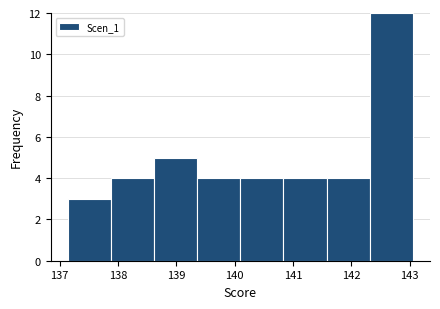

Reading left to right, list every bar in this chart as the range it spans on the x-axis followed by its height. Neither the bar edges nor the heights are printed on the chart, so give them approximately, as read against the axes.

137.1 to 137.9: 3
137.9 to 138.6: 4
138.6 to 139.4: 5
139.4 to 140.1: 4
140.1 to 140.8: 4
140.8 to 141.6: 4
141.6 to 142.3: 4
142.3 to 143.1: 12